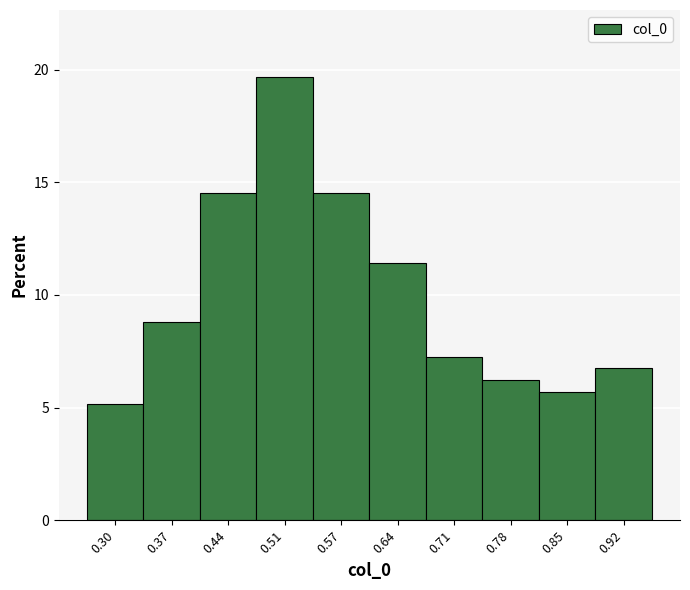

Reading left to right, list all the values displayed in this chart.

5.2	8.8	14.5	19.7	14.5	11.4	7.3	6.2	5.7	6.7